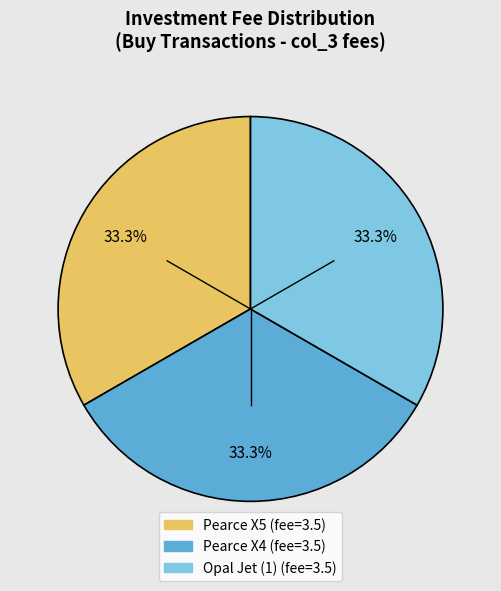

Is there a majority slice in this chart?

No